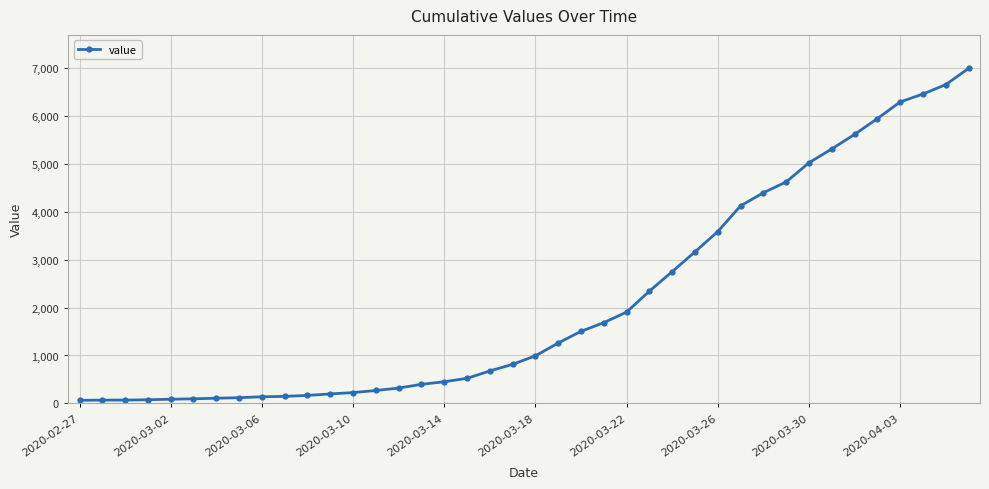

What is the greatest value displayed?

6995